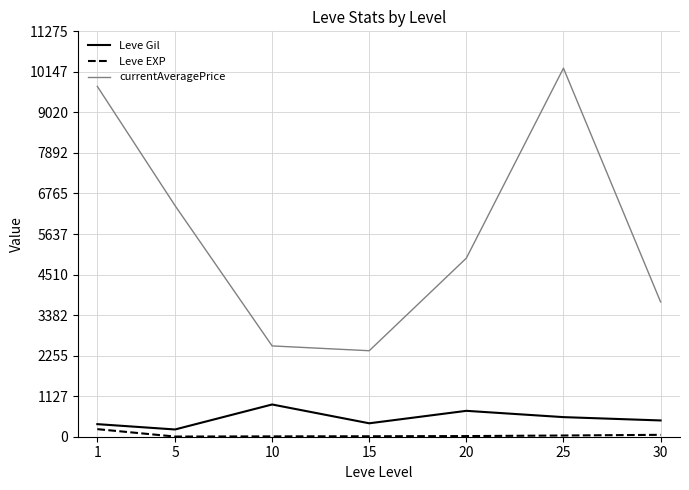

True or false: currentAveragePrice and Leve Gil cross at least once.

False